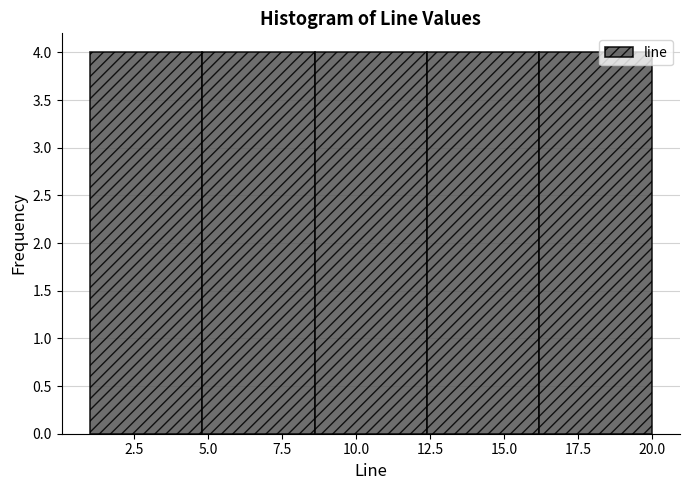

Reading left to right, transcribe this chart: for each bar, give the range it covers on the x-axis and its height. Neither the bar edges nor the heights are printed on the chart, so give them approximately, as read against the axes.

1.0 to 4.8: 4
4.8 to 8.6: 4
8.6 to 12.4: 4
12.4 to 16.2: 4
16.2 to 20.0: 4